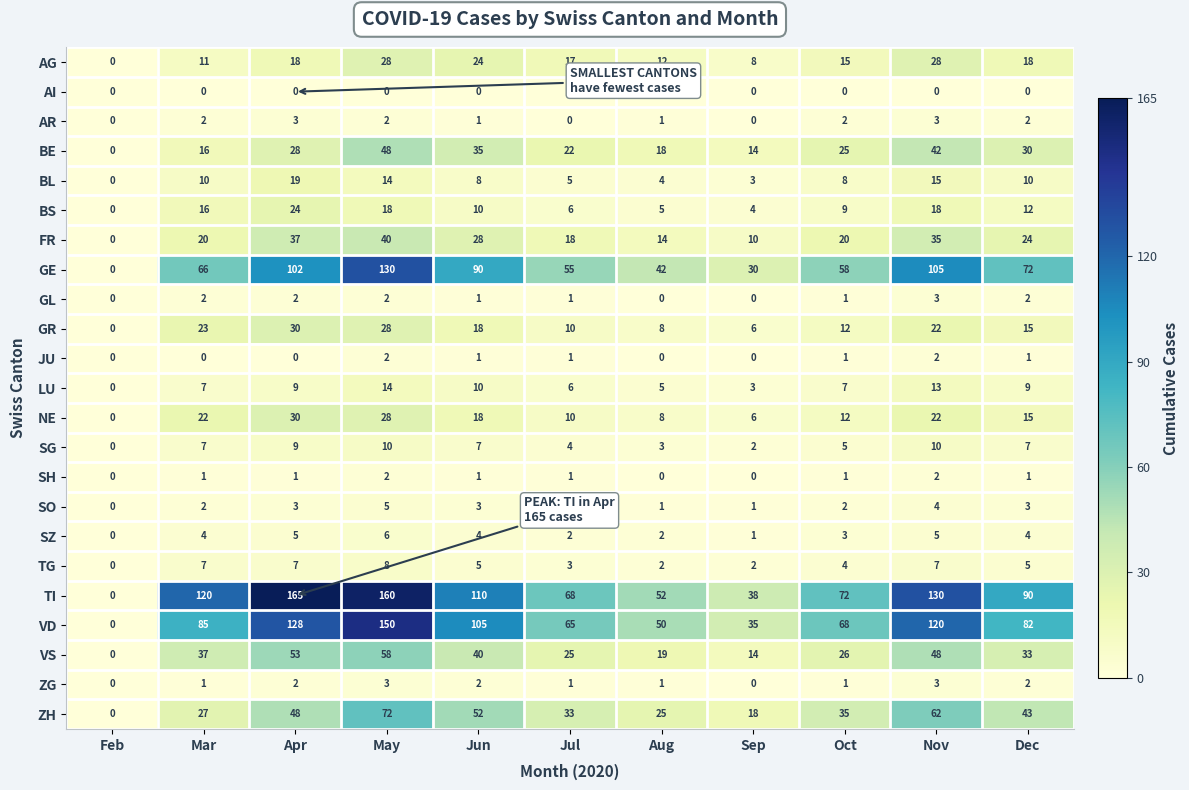

What value does the SG series have at Dec, to the nearest 5?

5